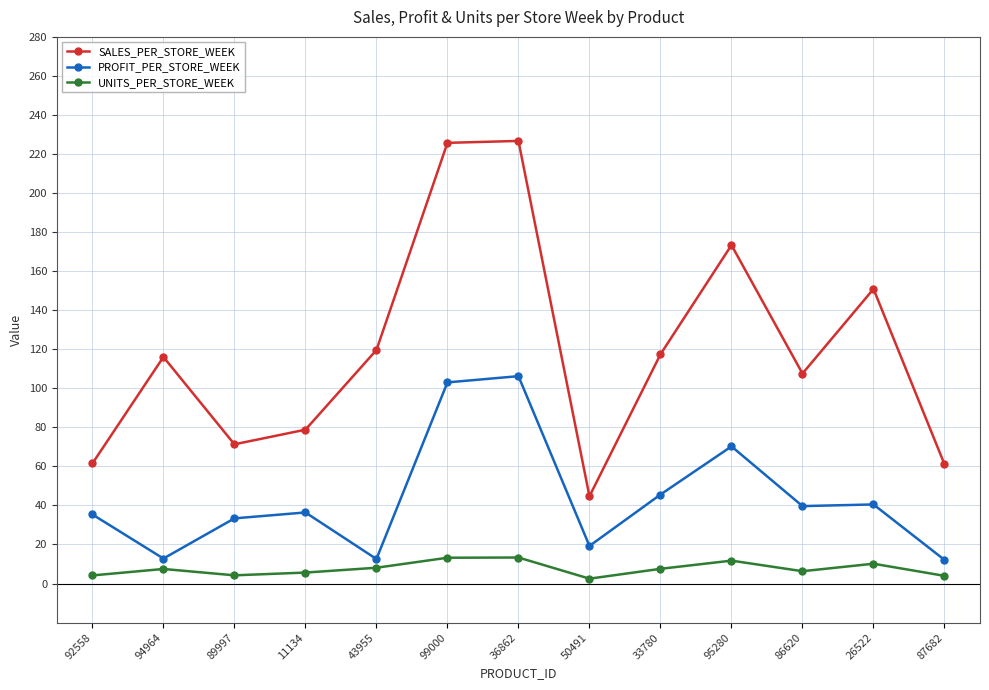

Is it true that PROFIT_PER_STORE_WEEK equals 31.9 at 99000?

False